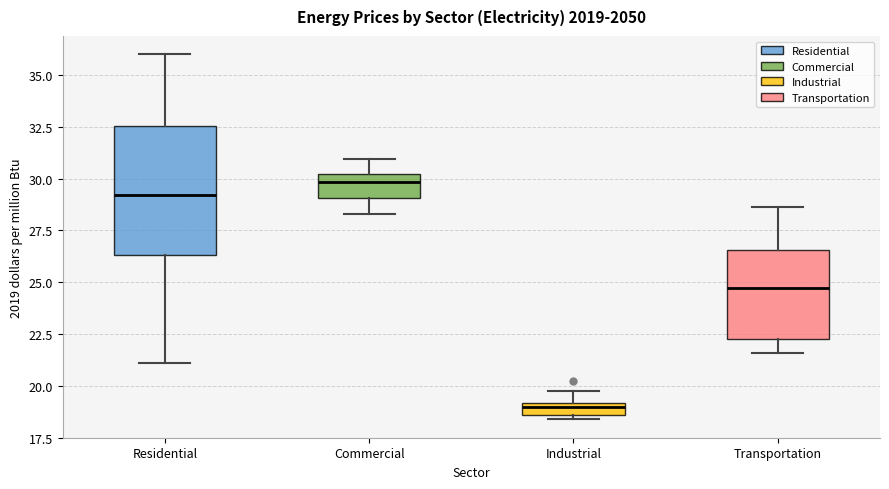

Where is the upper edge of the box for Industrial on the y-axis? The values are not printed on the chart, so give them approximately, as read against the axis.

19.0